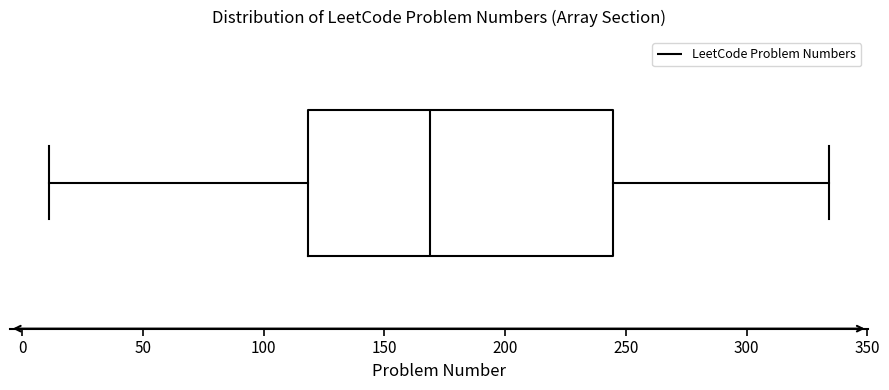

Where is the right edge of the box on the x-axis? The values are not printed on the chart, so give them approximately, as read against the axis.

245